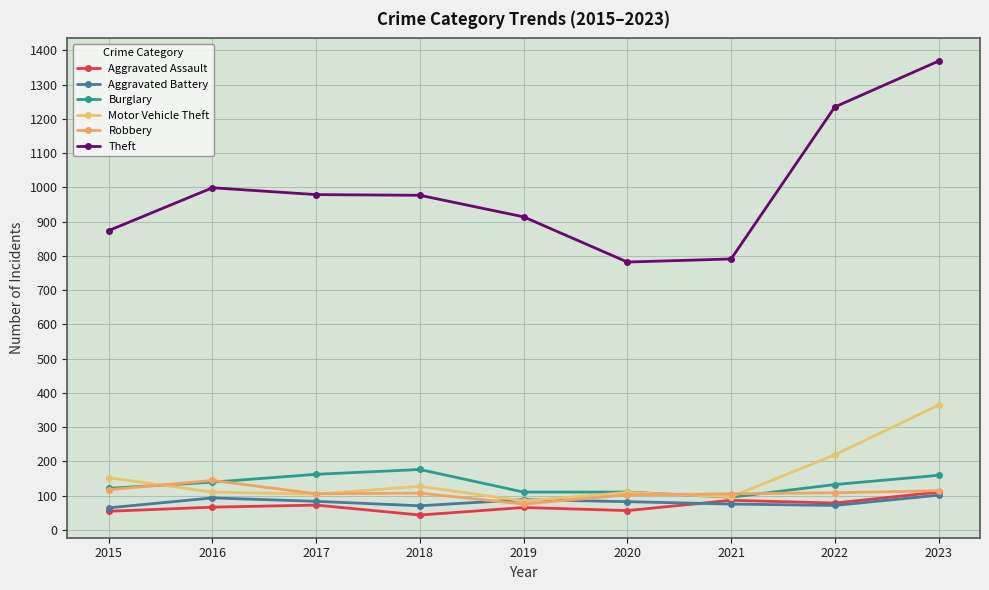

Reading left to right, what are all the values shown in this chart?

Aggravated Assault: 2015=54	2016=66	2017=72	2018=43	2019=65	2020=56	2021=86	2022=78	2023=110
Aggravated Battery: 2015=64	2016=93	2017=83	2018=70	2019=88	2020=82	2021=75	2022=71	2023=101
Burglary: 2015=121	2016=139	2017=162	2018=176	2019=110	2020=110	2021=95	2022=132	2023=159
Motor Vehicle Theft: 2015=152	2016=110	2017=104	2018=127	2019=84	2020=109	2021=96	2022=219	2023=364
Robbery: 2015=117	2016=144	2017=105	2018=107	2019=75	2020=102	2021=105	2022=108	2023=114
Theft: 2015=874	2016=999	2017=979	2018=977	2019=914	2020=782	2021=791	2022=1235	2023=1369